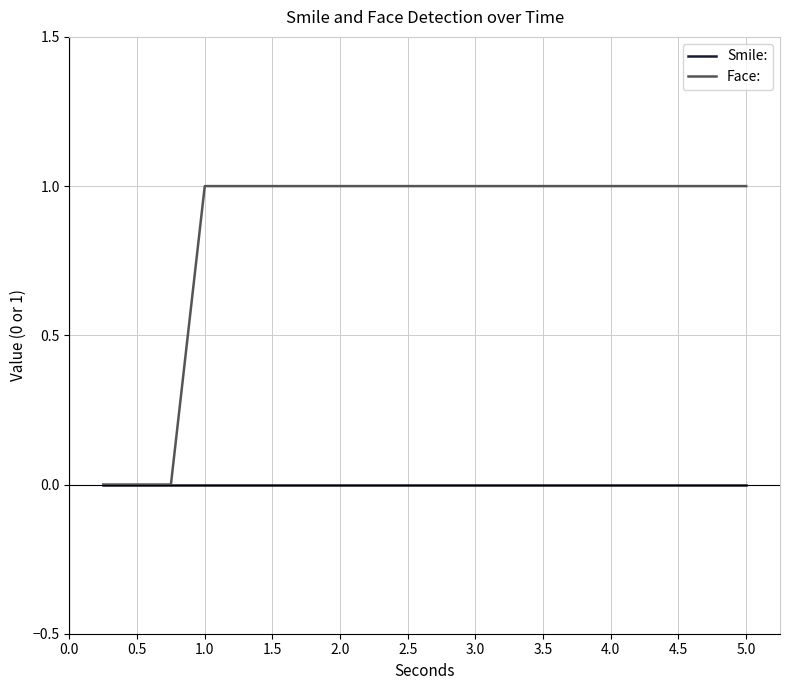

Reading left to right, transcribe all the data shown in this chart.

Smile:: 0	0	0	0	0	0	0	0	0	0	0	0	0	0	0	0	0	0	0	0
Face:: 0	0	0	1	1	1	1	1	1	1	1	1	1	1	1	1	1	1	1	1